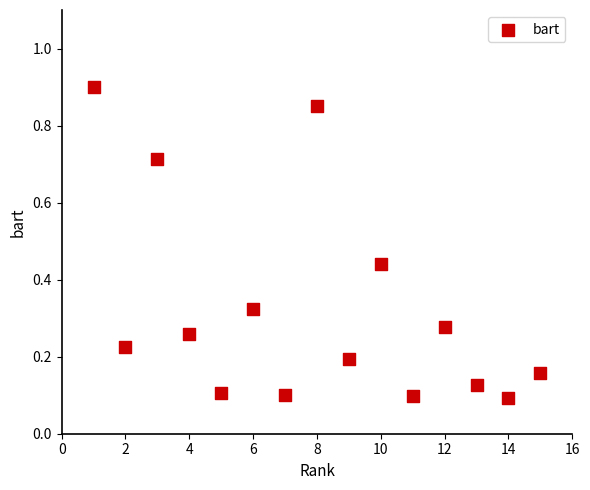

What is the range of X values (max minus min)?

14.0